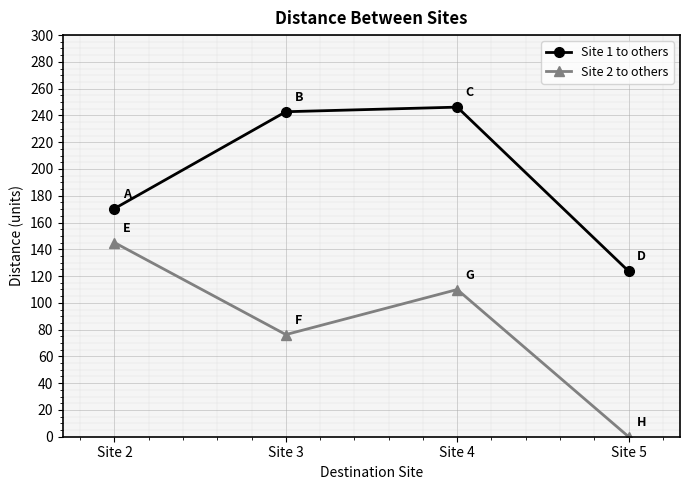

True or false: Site 2 to others and Site 1 to others intersect in this chart.

False